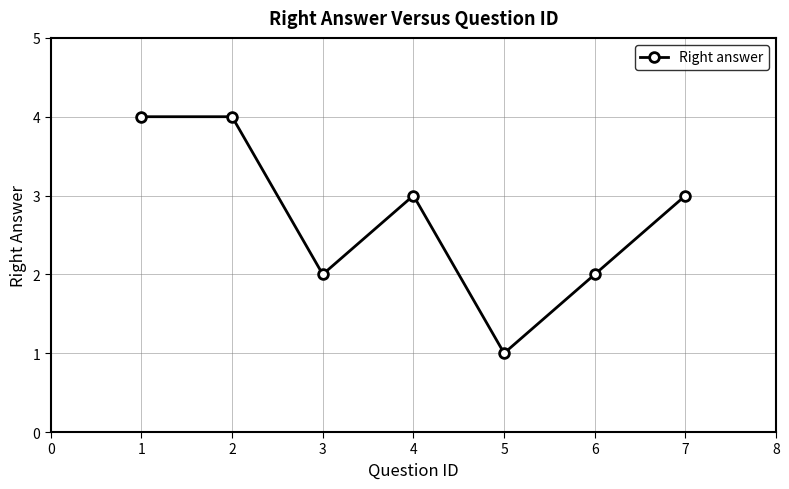

What is the sum of all values?

19